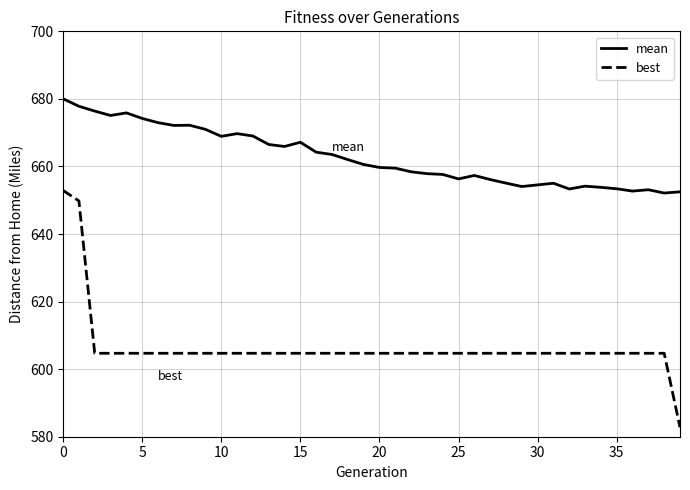

Which series has the largest range (max minus min)?

best